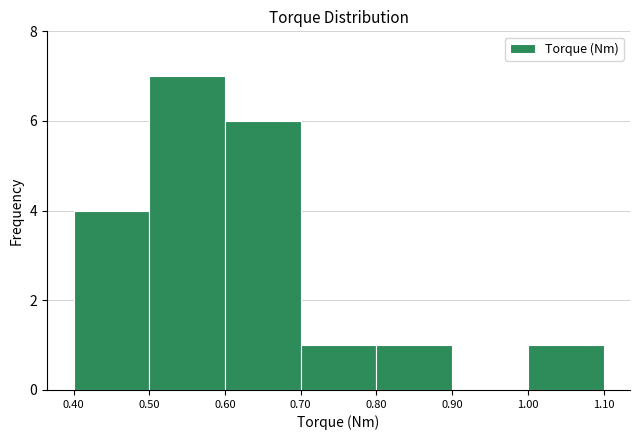

How tall is the bar that spans 0.60 to 0.70 on the x-axis? The values are not printed on the chart, so give them approximately, as read against the axis.

6